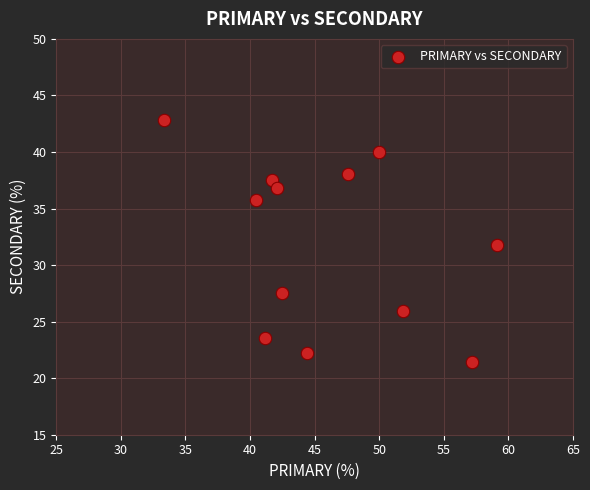

What is the range of X values (max minus min)?

25.8